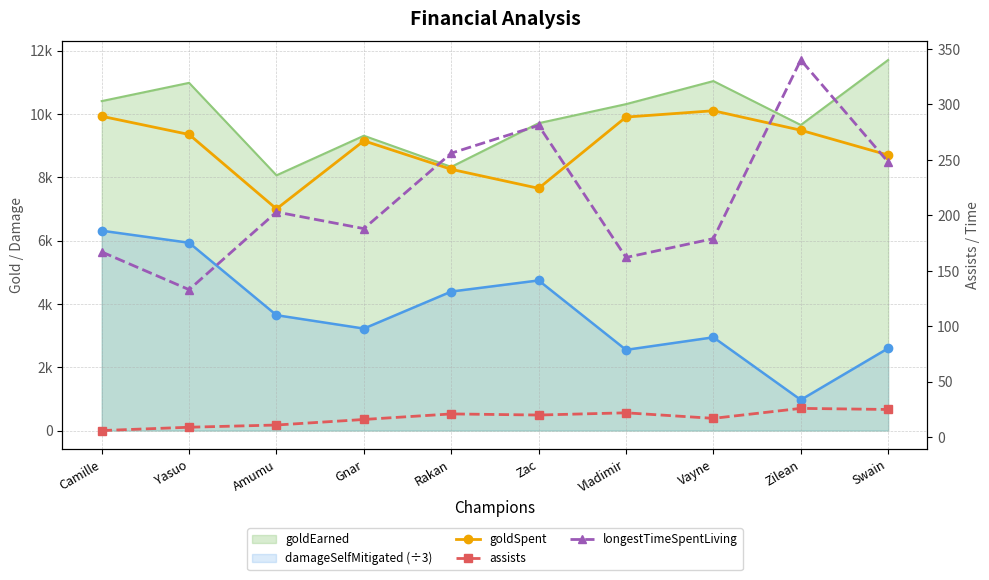

At which label does longestTimeSpentLiving reach its minimum?

Yasuo